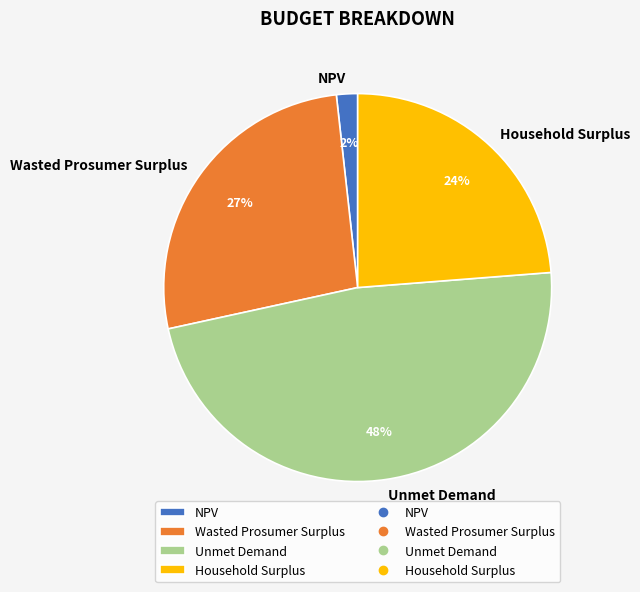

Is it true that NPV is 9% of the pie?

False